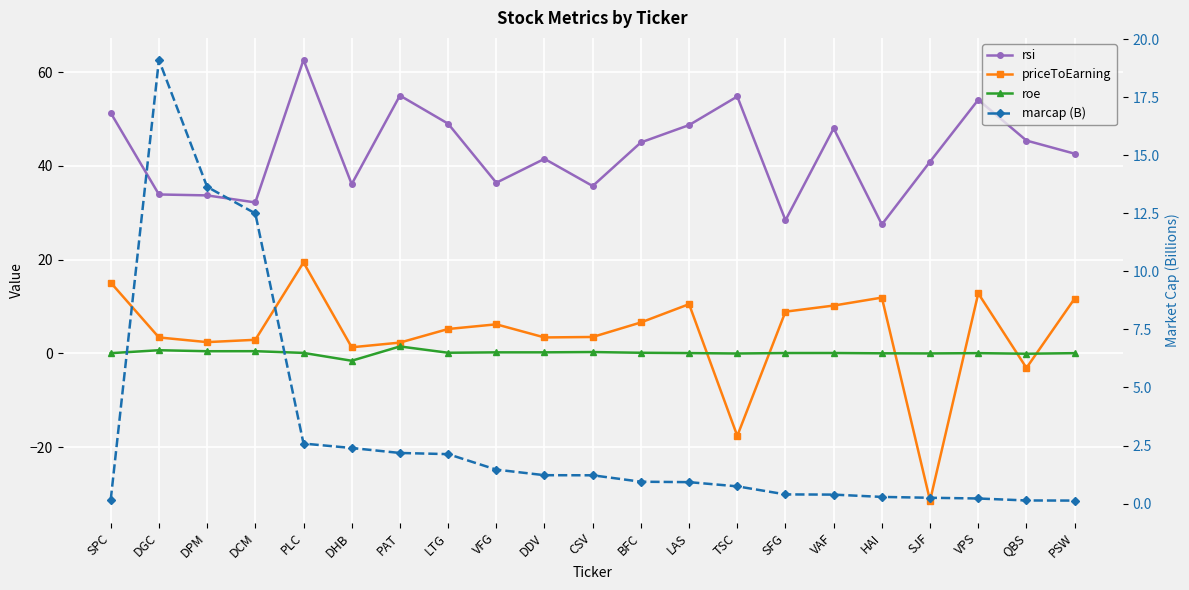

Which series has the widest spread of values?

priceToEarning